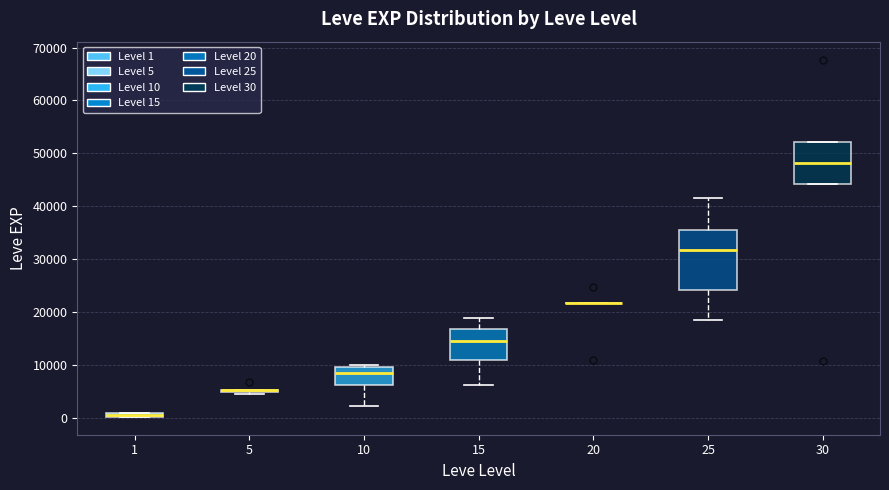

Comparing the boxes themselves (not the whiskers), which one is the tallest?

25